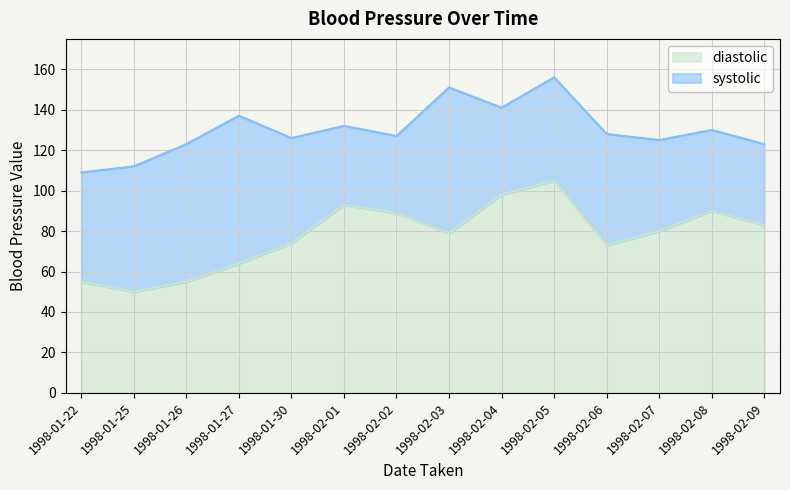

What is the smallest value displayed?

50